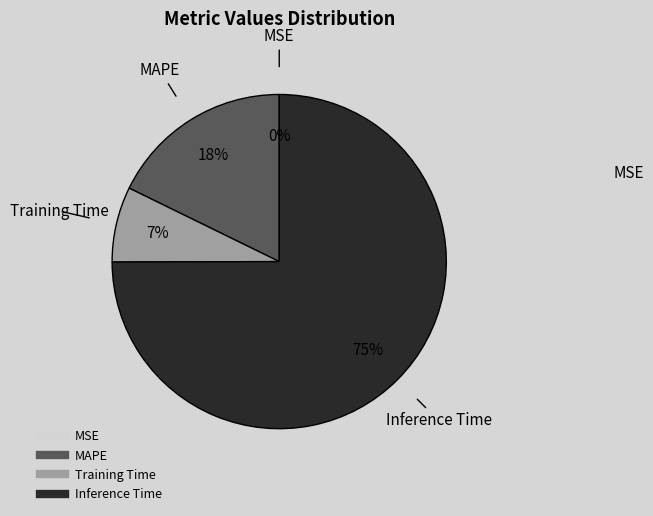

What percentage is the Training Time slice, to the nearest percent?

7%